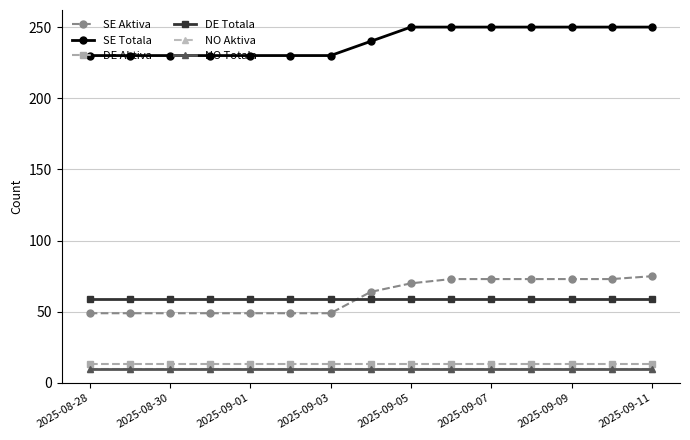

True or false: SE Totala and SE Aktiva intersect in this chart.

False